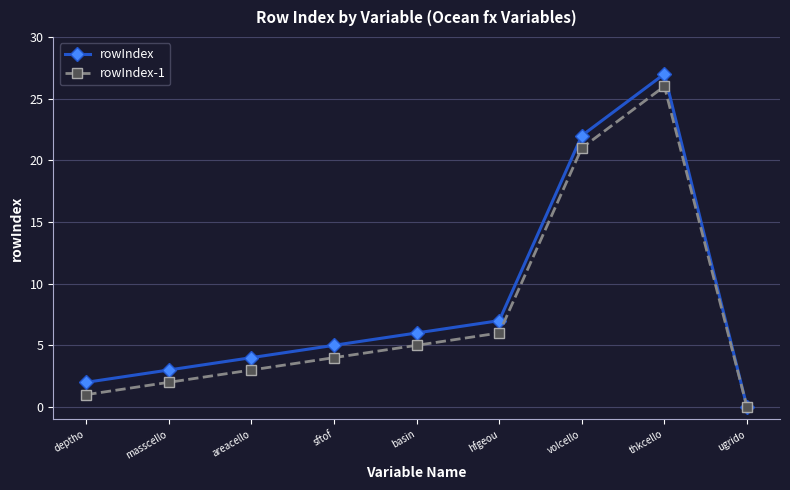

Is the value of rowIndex at areacello greater than the value of rowIndex-1 at thkcello?

No